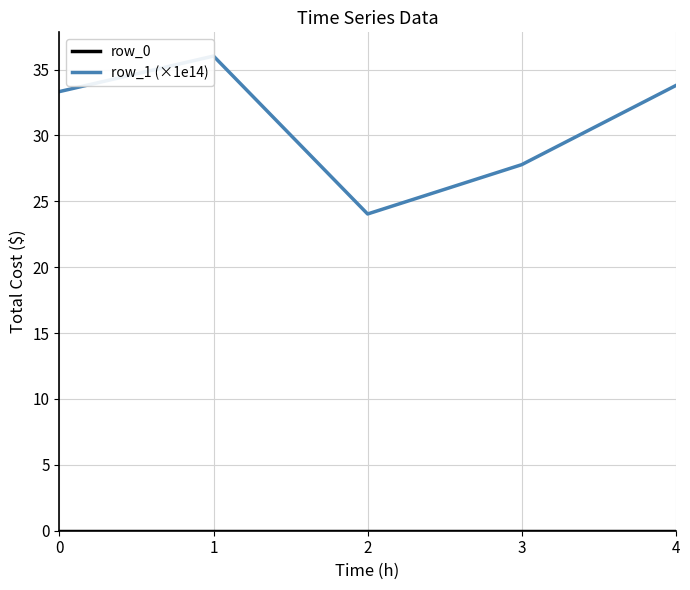

Is this an area chart (filled region under the line)?

No